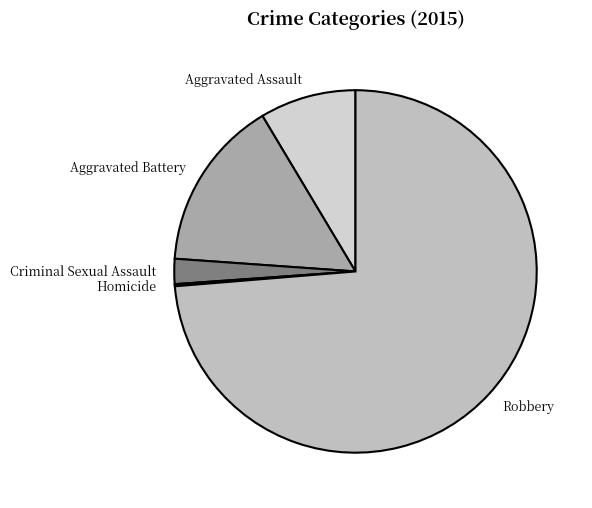

What is the largest slice in the pie chart?

Robbery